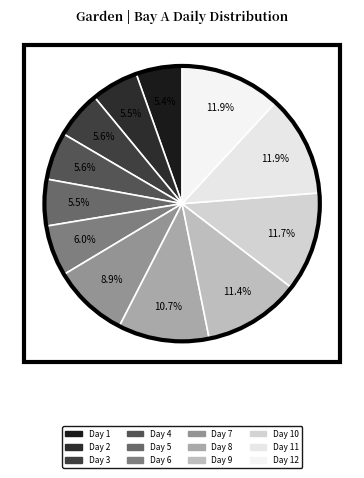

How many segments does this pie chart have?

12